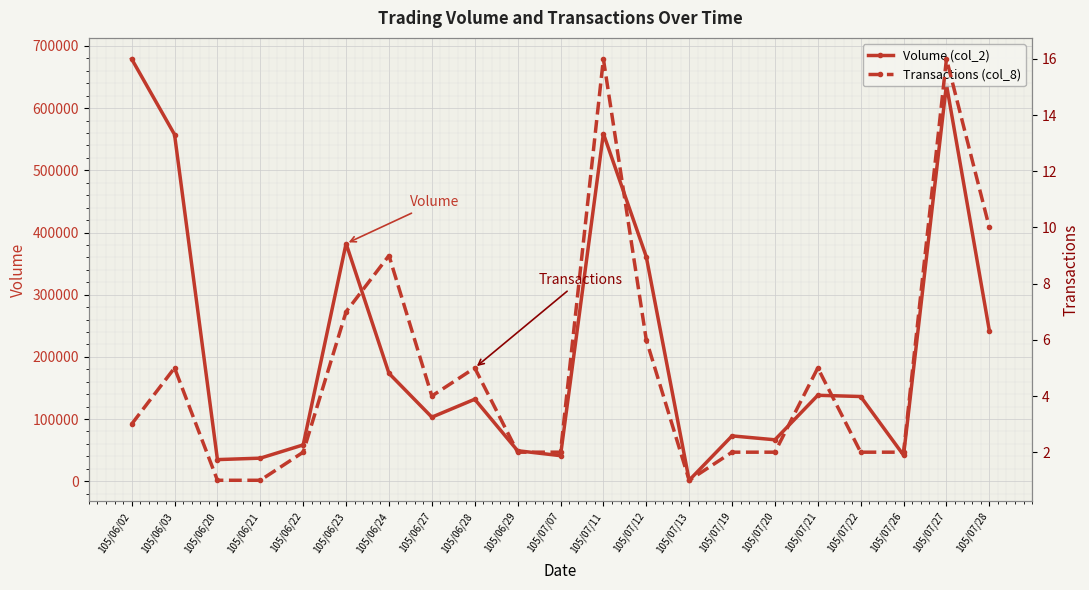

Reading left to right, extract all data points from this chart.

Volume (col_2): 679140	557600	34800	37120	58450	382260	173530	103050	131910	49080	41140	559120	361080	1550	72930	66670	138250	136250	41850	637930	242220
Transactions (col_8): 3	5	1	1	2	7	9	4	5	2	2	16	6	1	2	2	5	2	2	16	10